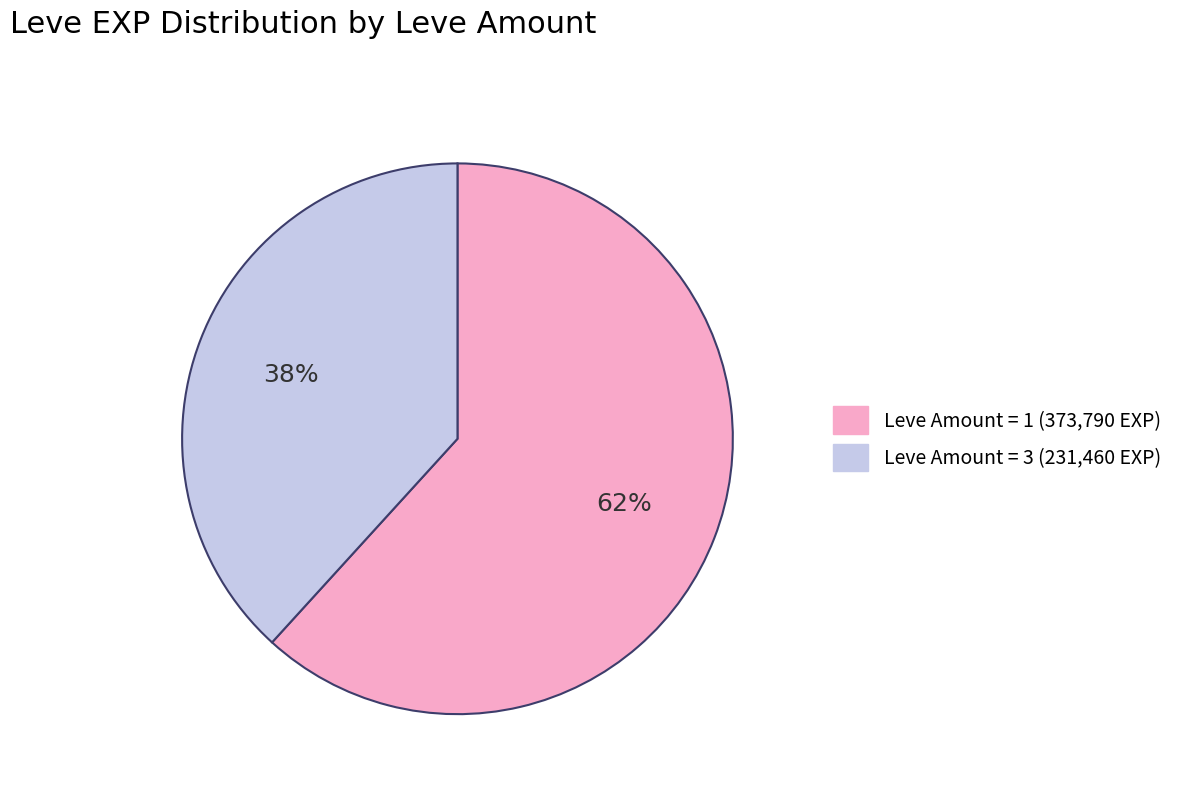

Does any single category account for the majority?

Yes